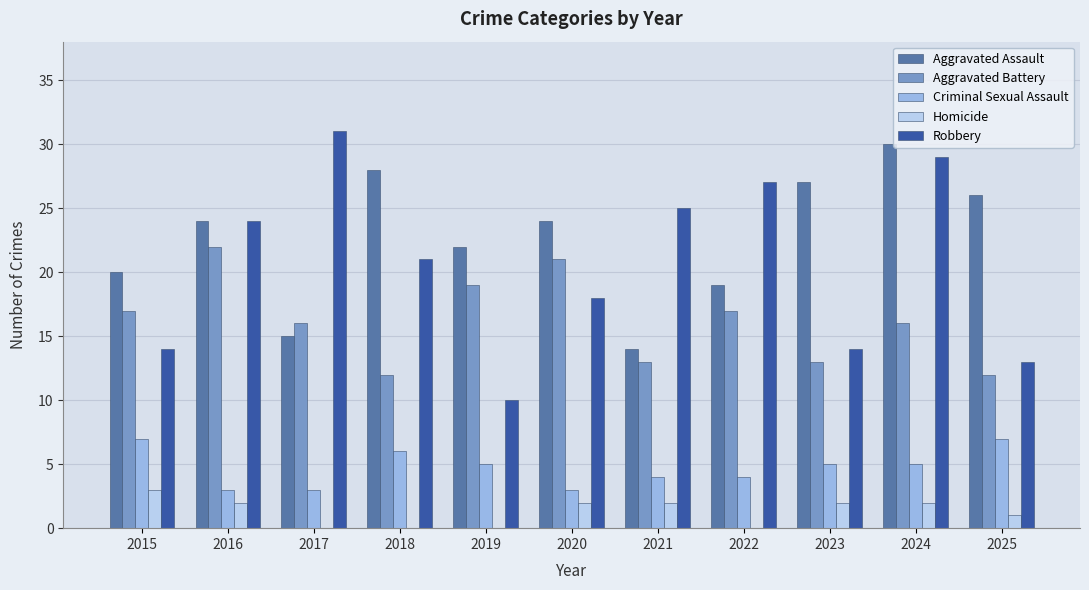

The Aggravated Assault series shows 19 at 2022. True or false?

True